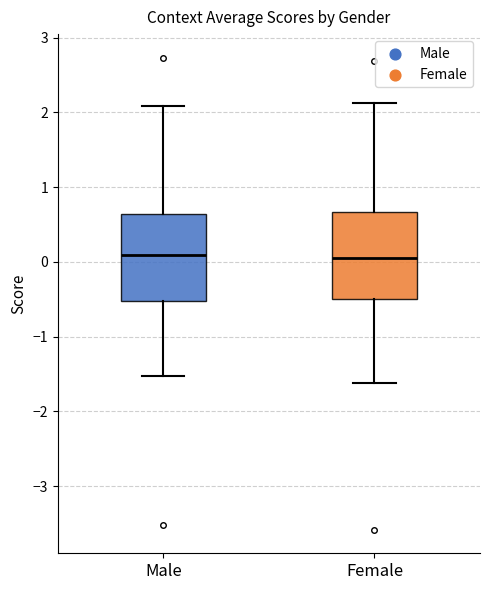

Reading left to right, transcribe this box plot: for each box, give where its median line is, the range the box spans, and where its two whiskers end, as read against the y-axis. The values are not printed on the chart, so give them approximately, as read against the axis.

Male: median 0.1, box -0.5 to 0.6, whiskers -1.5 to 2.1
Female: median 0.1, box -0.5 to 0.7, whiskers -1.6 to 2.1